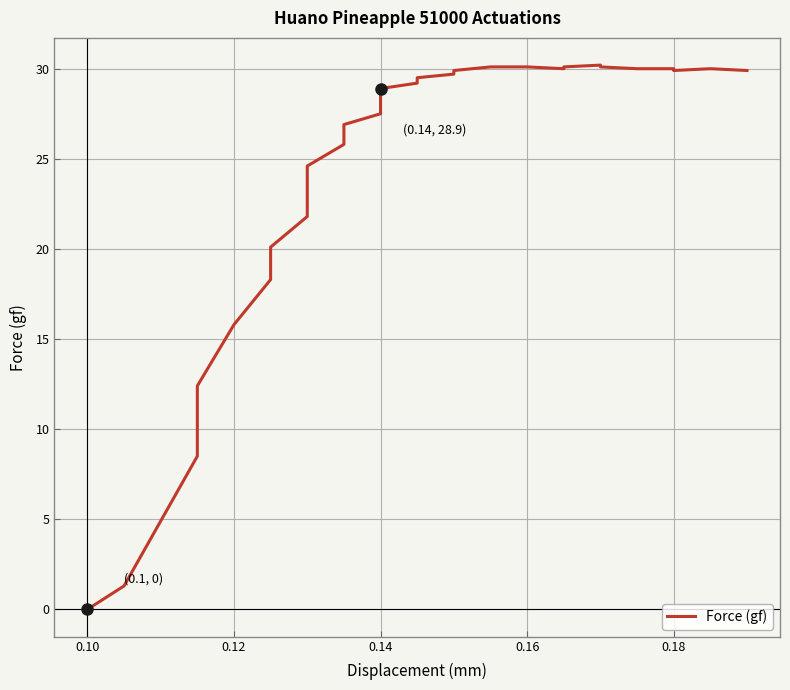

True or false: the data shows 30.1 at 0.16.

True